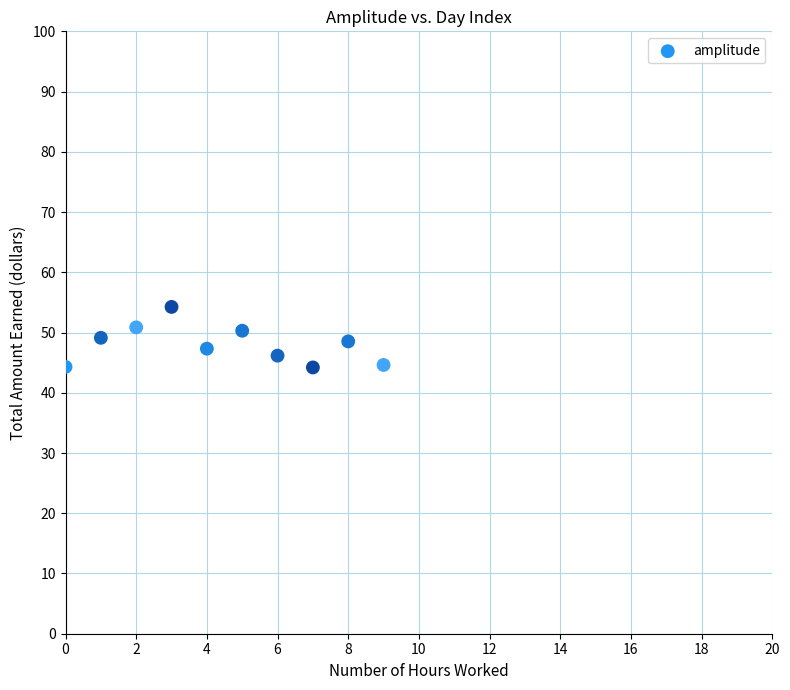

What is the average Y value?

48.0